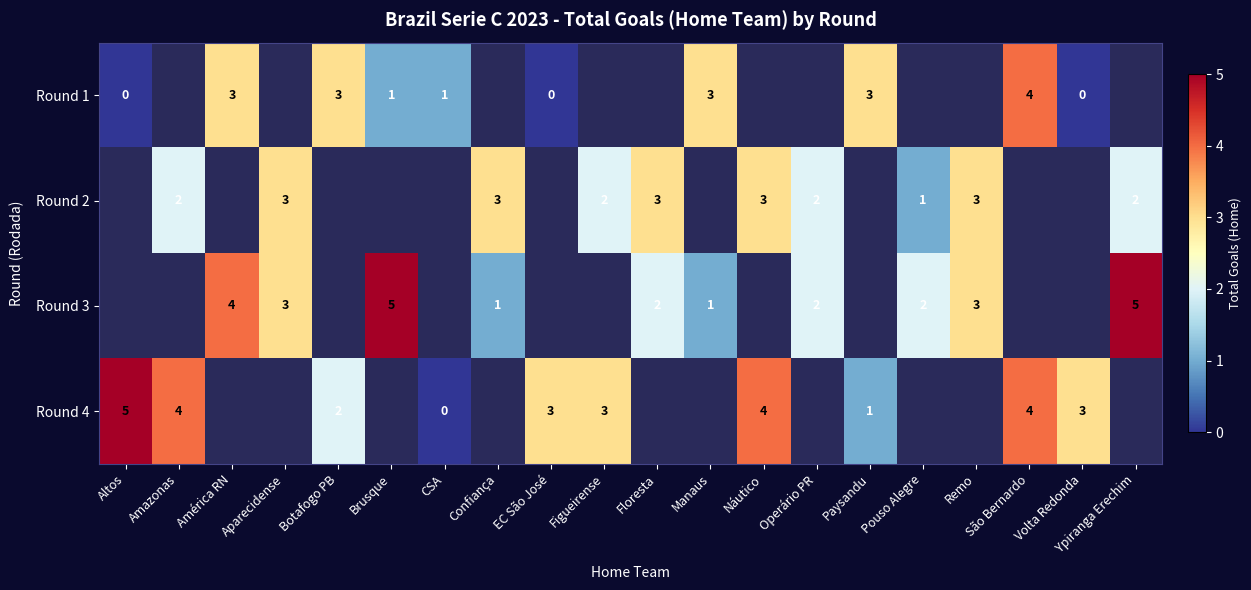

True or false: Round 4 has a value of 3 at Volta Redonda.

True